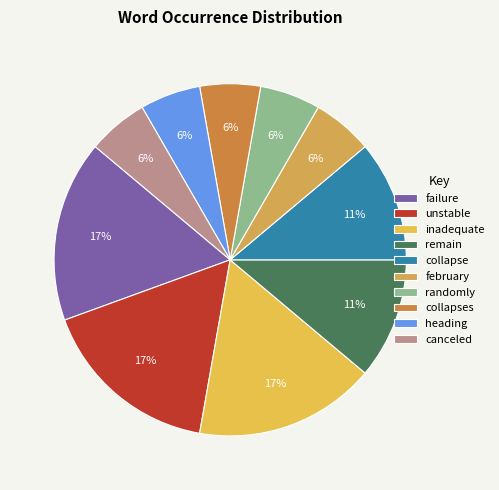

What is the total percentage of inadequate and failure?

33.3%